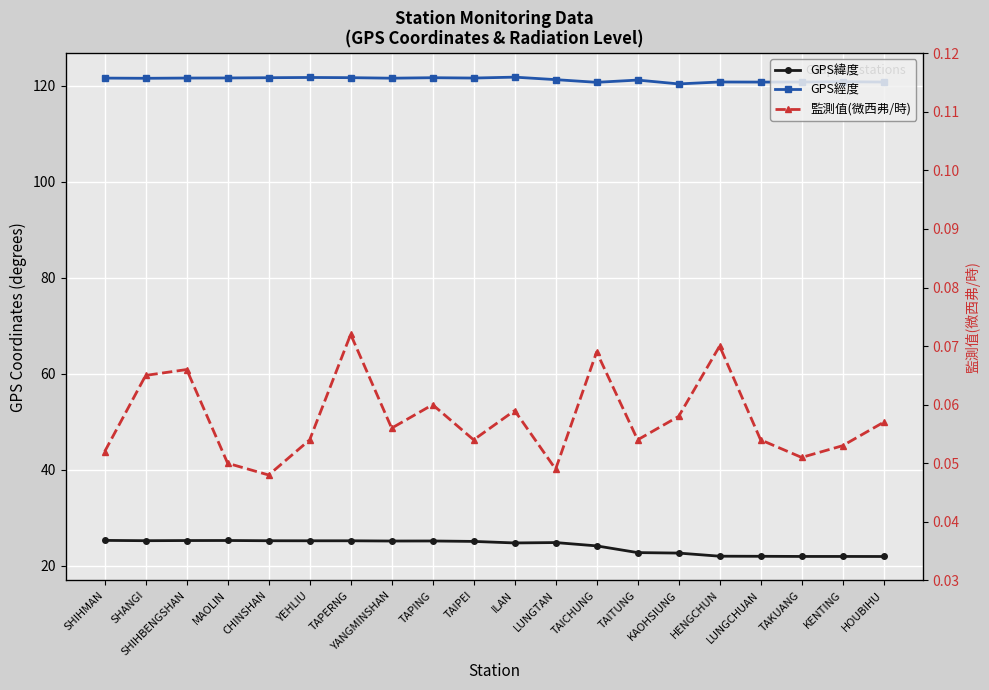

Rank the categories by GPS經度 value from highest to lowest.

ILAN, YEHLIU, TAPERNG, CHINSHAN, TAPING, MAOLIN, SHIHBENGSHAN, TAIPEI, SHIHMAN, YANGMINSHAN, SHANGI, LUNGTAN, TAITUNG, KENTING, HENGCHUN, TAKUANG, HOUBIHU, LUNGCHUAN, TAICHUNG, KAOHSIUNG